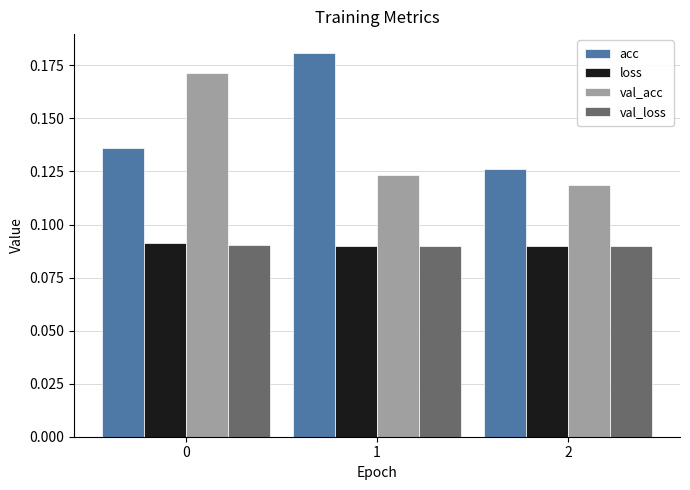

Which series has the largest total across all categories?

acc